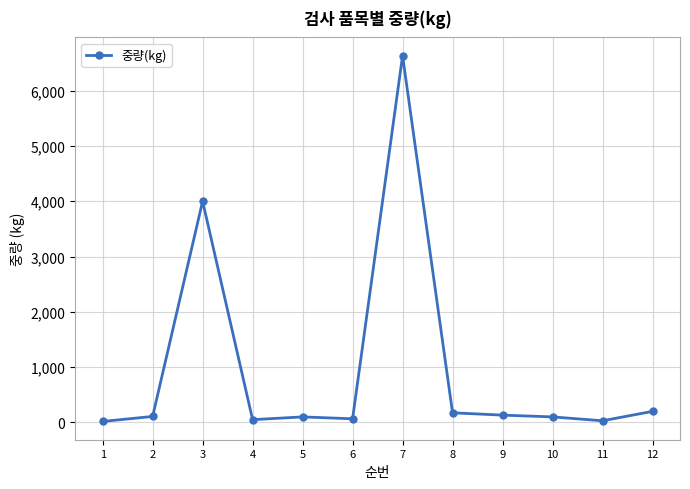

What is the value of the 8th point from the left?

174.0